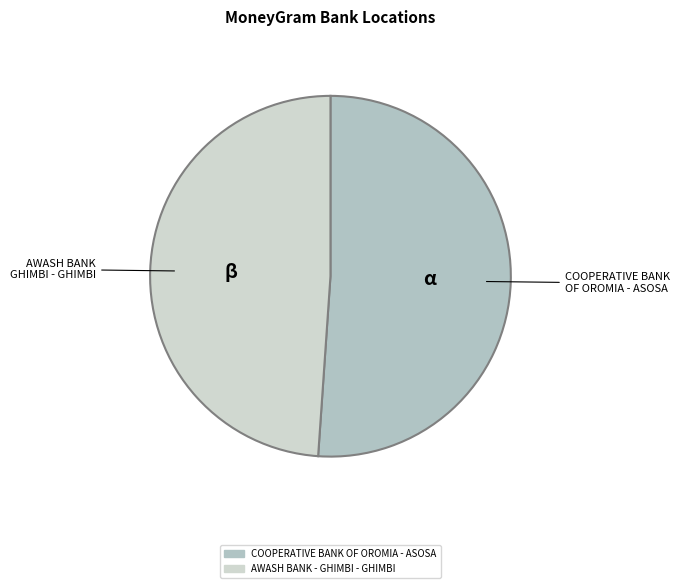

Is there any slice that represents more than half of the pie?

Yes